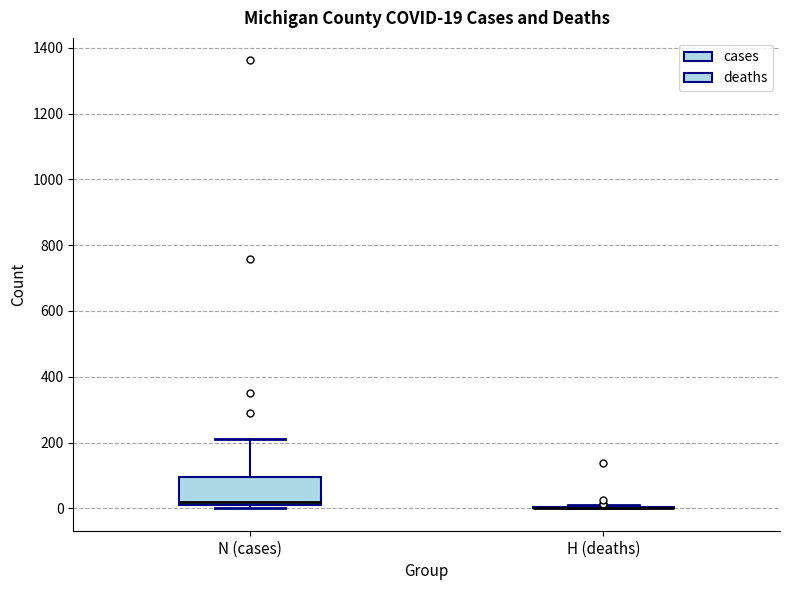

Comparing the boxes themselves (not the whiskers), which one is the tallest?

N (cases)